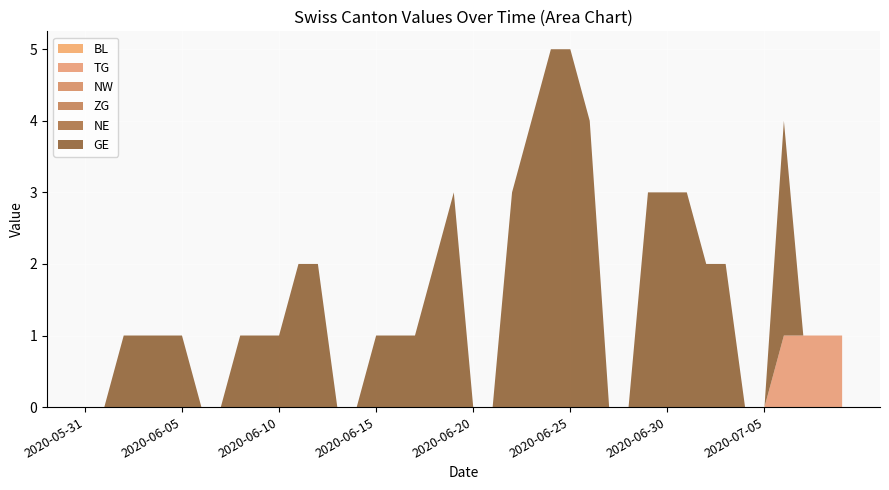

Reading left to right, what are all the values shown in this chart?

BL: 2020-05-31=0	2020-06-01=0	2020-06-02=0	2020-06-03=0	2020-06-04=0	2020-06-05=0	2020-06-06=0	2020-06-07=0	2020-06-08=0	2020-06-09=0	2020-06-10=0	2020-06-11=0	2020-06-12=0	2020-06-13=0	2020-06-14=0	2020-06-15=0	2020-06-16=0	2020-06-17=0	2020-06-18=0	2020-06-19=0	2020-06-20=0	2020-06-21=0	2020-06-22=0	2020-06-23=0	2020-06-24=0	2020-06-25=0	2020-06-26=0	2020-06-27=0	2020-06-28=0	2020-06-29=0	2020-06-30=0	2020-07-01=0	2020-07-02=0	2020-07-03=0	2020-07-04=0	2020-07-05=0	2020-07-06=0	2020-07-07=0	2020-07-08=0	2020-07-09=0
TG: 2020-05-31=0	2020-06-01=0	2020-06-02=0	2020-06-03=0	2020-06-04=0	2020-06-05=0	2020-06-06=0	2020-06-07=0	2020-06-08=0	2020-06-09=0	2020-06-10=0	2020-06-11=0	2020-06-12=0	2020-06-13=0	2020-06-14=0	2020-06-15=0	2020-06-16=0	2020-06-17=0	2020-06-18=0	2020-06-19=0	2020-06-20=0	2020-06-21=0	2020-06-22=0	2020-06-23=0	2020-06-24=0	2020-06-25=0	2020-06-26=0	2020-06-27=0	2020-06-28=0	2020-06-29=0	2020-06-30=0	2020-07-01=0	2020-07-02=0	2020-07-03=0	2020-07-04=0	2020-07-05=0	2020-07-06=1	2020-07-07=1	2020-07-08=1	2020-07-09=1
NW: 2020-05-31=0	2020-06-01=0	2020-06-02=0	2020-06-03=0	2020-06-04=0	2020-06-05=0	2020-06-06=0	2020-06-07=0	2020-06-08=0	2020-06-09=0	2020-06-10=0	2020-06-11=0	2020-06-12=0	2020-06-13=0	2020-06-14=0	2020-06-15=0	2020-06-16=0	2020-06-17=0	2020-06-18=0	2020-06-19=0	2020-06-20=0	2020-06-21=0	2020-06-22=0	2020-06-23=0	2020-06-24=0	2020-06-25=0	2020-06-26=0	2020-06-27=0	2020-06-28=0	2020-06-29=0	2020-06-30=0	2020-07-01=0	2020-07-02=0	2020-07-03=0	2020-07-04=0	2020-07-05=0	2020-07-06=0	2020-07-07=0	2020-07-08=0	2020-07-09=0
ZG: 2020-05-31=0	2020-06-01=0	2020-06-02=0	2020-06-03=0	2020-06-04=0	2020-06-05=0	2020-06-06=0	2020-06-07=0	2020-06-08=0	2020-06-09=0	2020-06-10=0	2020-06-11=0	2020-06-12=0	2020-06-13=0	2020-06-14=0	2020-06-15=0	2020-06-16=0	2020-06-17=0	2020-06-18=0	2020-06-19=0	2020-06-20=0	2020-06-21=0	2020-06-22=0	2020-06-23=0	2020-06-24=0	2020-06-25=0	2020-06-26=0	2020-06-27=0	2020-06-28=0	2020-06-29=0	2020-06-30=0	2020-07-01=0	2020-07-02=0	2020-07-03=0	2020-07-04=0	2020-07-05=0	2020-07-06=0	2020-07-07=0	2020-07-08=0	2020-07-09=0
NE: 2020-05-31=0	2020-06-01=0	2020-06-02=0	2020-06-03=0	2020-06-04=0	2020-06-05=0	2020-06-06=0	2020-06-07=0	2020-06-08=0	2020-06-09=0	2020-06-10=0	2020-06-11=0	2020-06-12=0	2020-06-13=0	2020-06-14=0	2020-06-15=0	2020-06-16=0	2020-06-17=0	2020-06-18=0	2020-06-19=0	2020-06-20=0	2020-06-21=0	2020-06-22=0	2020-06-23=0	2020-06-24=0	2020-06-25=0	2020-06-26=0	2020-06-27=0	2020-06-28=0	2020-06-29=0	2020-06-30=0	2020-07-01=0	2020-07-02=0	2020-07-03=0	2020-07-04=0	2020-07-05=0	2020-07-06=0	2020-07-07=0	2020-07-08=0	2020-07-09=0
GE: 2020-05-31=0	2020-06-01=0	2020-06-02=1	2020-06-03=1	2020-06-04=1	2020-06-05=1	2020-06-06=0	2020-06-07=0	2020-06-08=1	2020-06-09=1	2020-06-10=1	2020-06-11=2	2020-06-12=2	2020-06-13=0	2020-06-14=0	2020-06-15=1	2020-06-16=1	2020-06-17=1	2020-06-18=2	2020-06-19=3	2020-06-20=0	2020-06-21=0	2020-06-22=3	2020-06-23=4	2020-06-24=5	2020-06-25=5	2020-06-26=4	2020-06-27=0	2020-06-28=0	2020-06-29=3	2020-06-30=3	2020-07-01=3	2020-07-02=2	2020-07-03=2	2020-07-04=0	2020-07-05=0	2020-07-06=3	2020-07-07=0	2020-07-08=0	2020-07-09=0